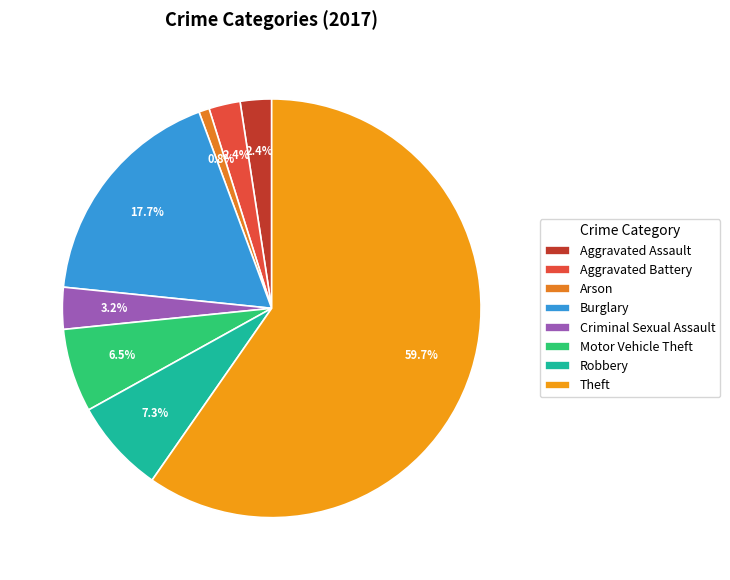

Between Aggravated Assault and Theft, which is larger?

Theft